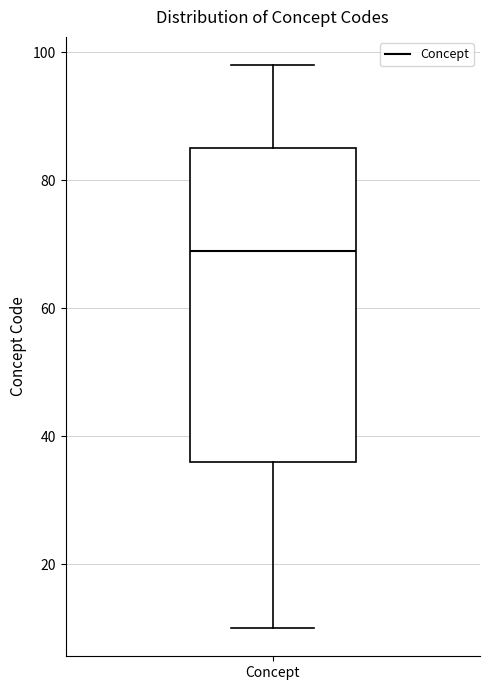

Where does the median line of the box for Concept sit on the y-axis? The values are not printed on the chart, so give them approximately, as read against the axis.

70